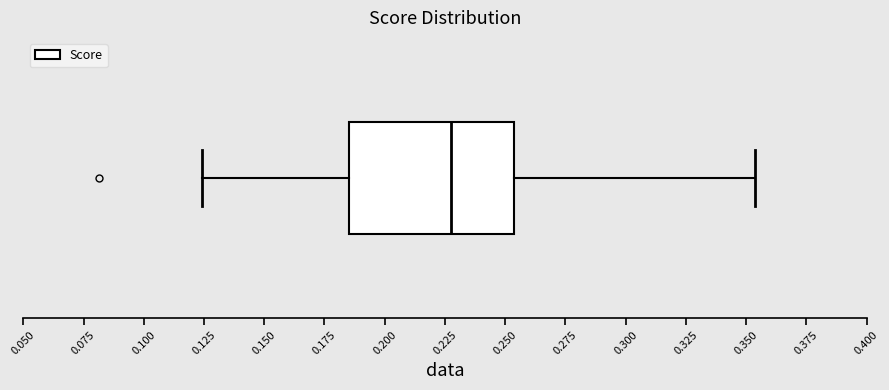

Transcribe this box plot: give where the median line is, the range the box spans, and where the two whiskers end, as read against the x-axis. The values are not printed on the chart, so give them approximately, as read against the axis.

median 0.230, box 0.185 to 0.255, whiskers 0.125 to 0.355